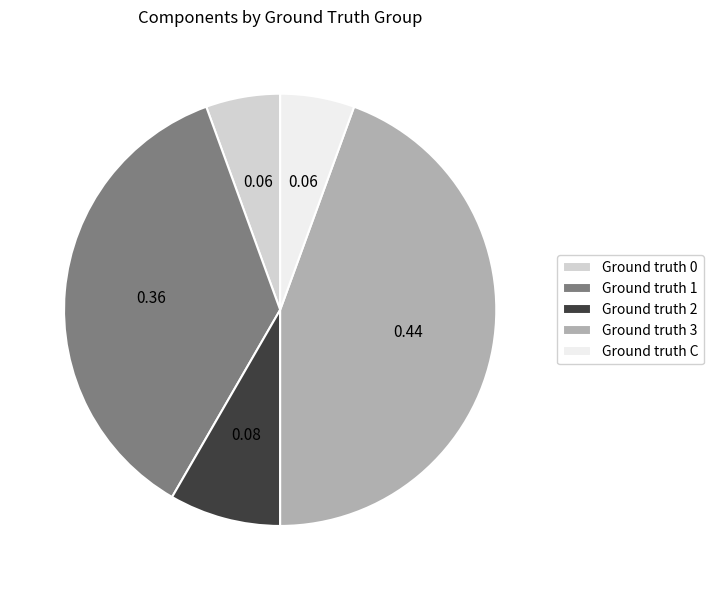

Which category has the biggest portion of the pie?

Ground truth 3